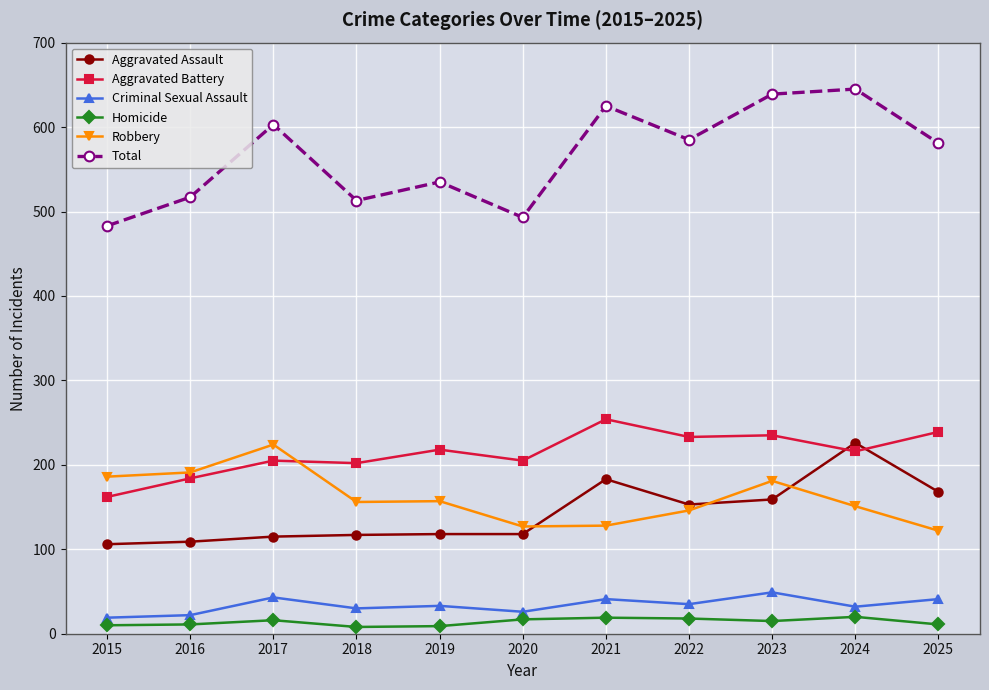

The value of Robbery at 2015 is 186. True or false?

True